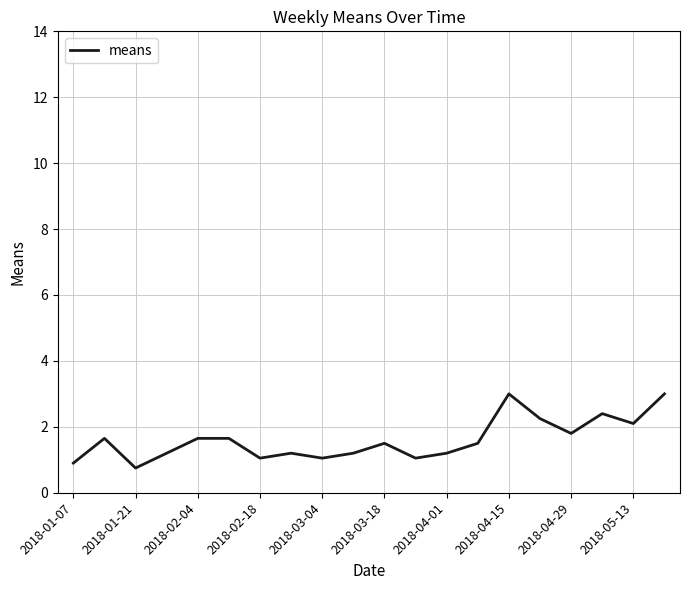

What is the smallest value displayed?

0.8